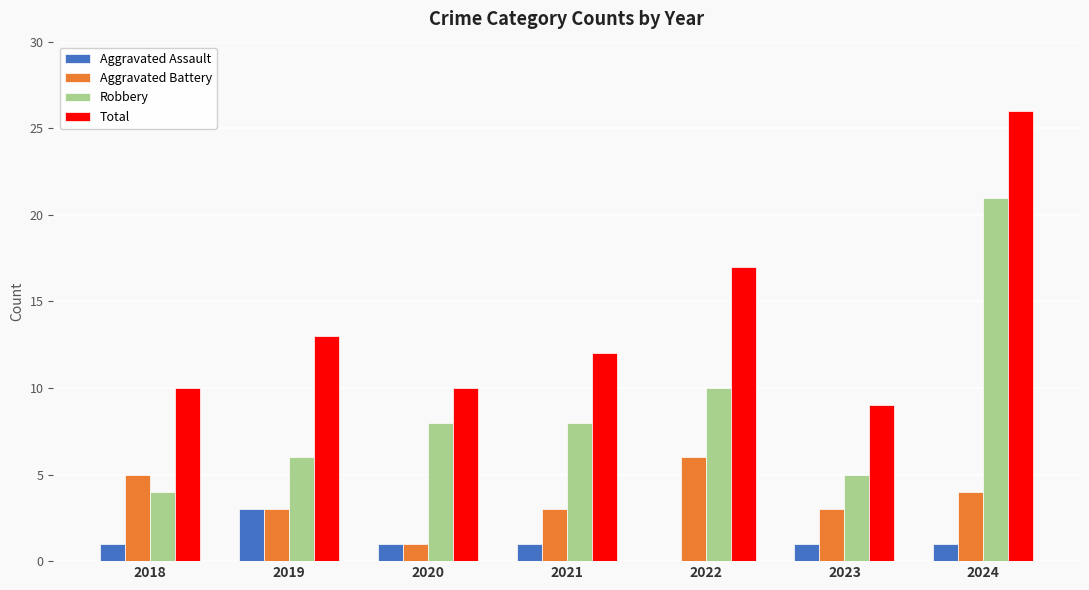

Is it true that Robbery equals 4 at 2019?

False